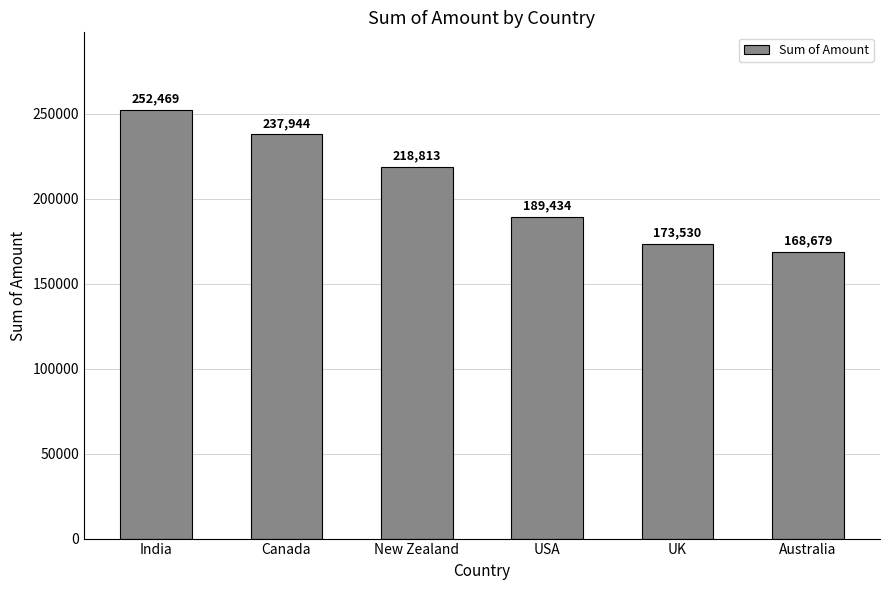

Where is the data nearest to the value 210574?

New Zealand